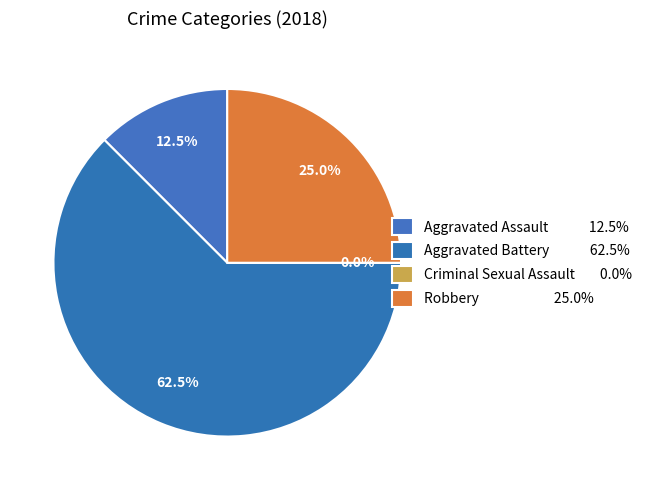

Is Robbery the majority of the pie?

No